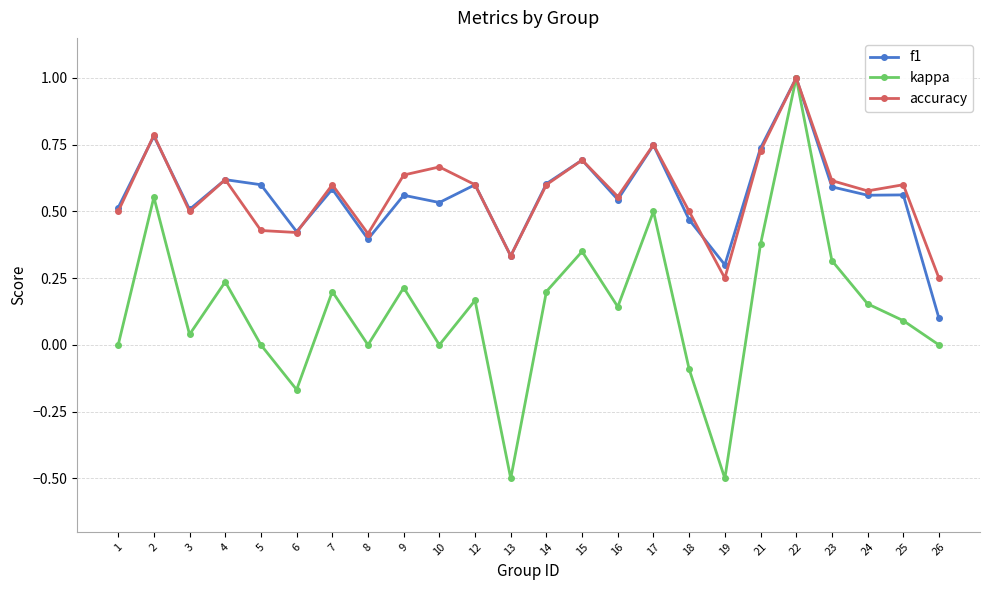

True or false: kappa has a value of 1.0 at 5.

False